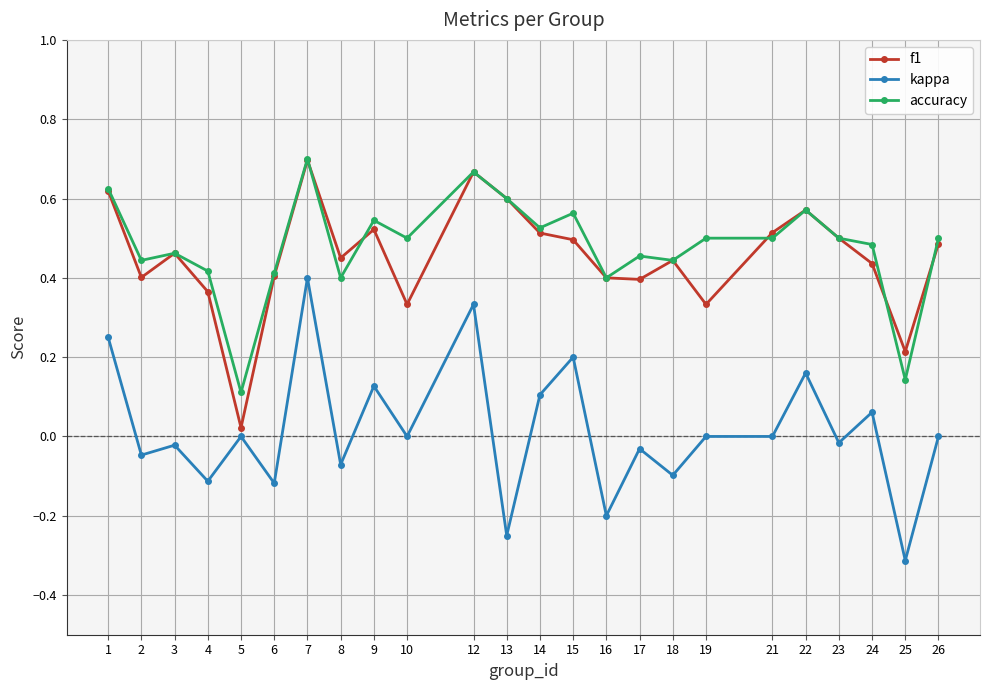

At how many categories does at least one series exceed 0?

24